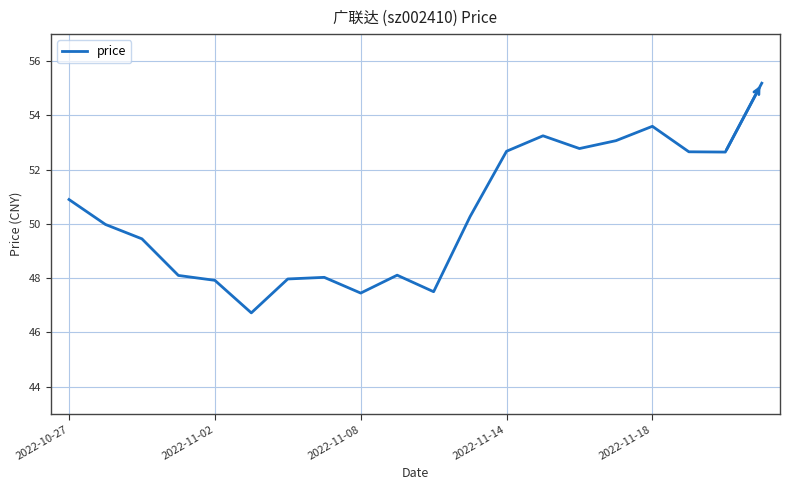

What is the maximum value shown in the chart?

55.2